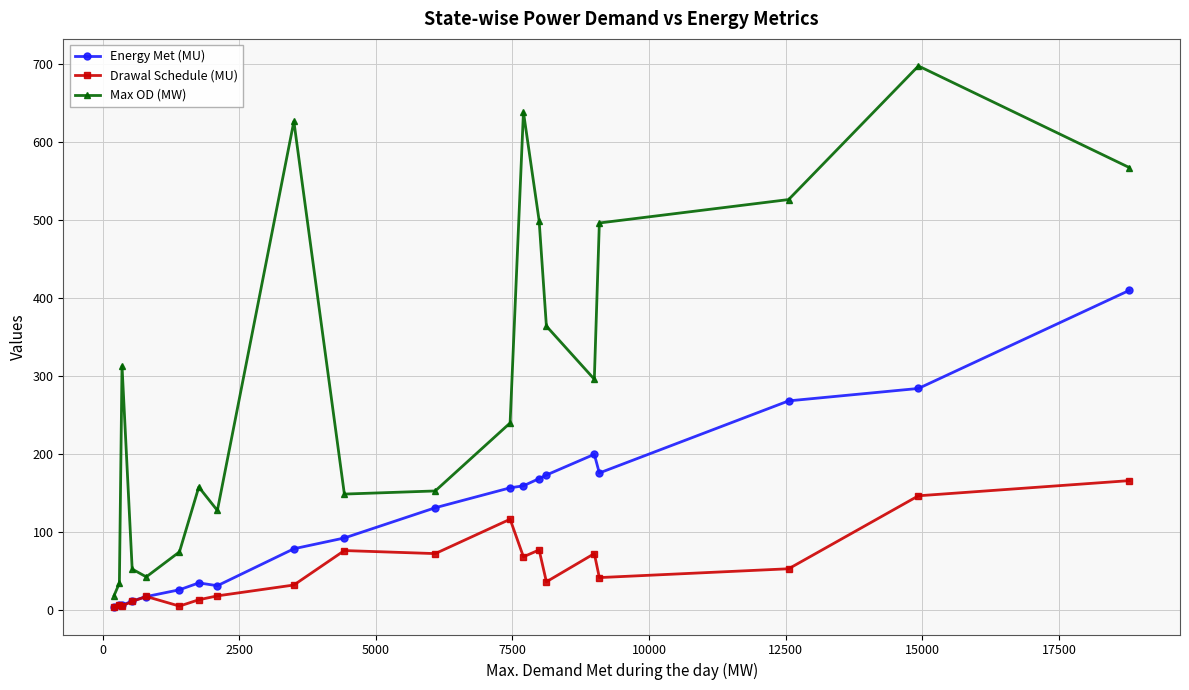

What is the difference between the maximum and minimum values in the Drawal Schedule (MU) series?

161.7